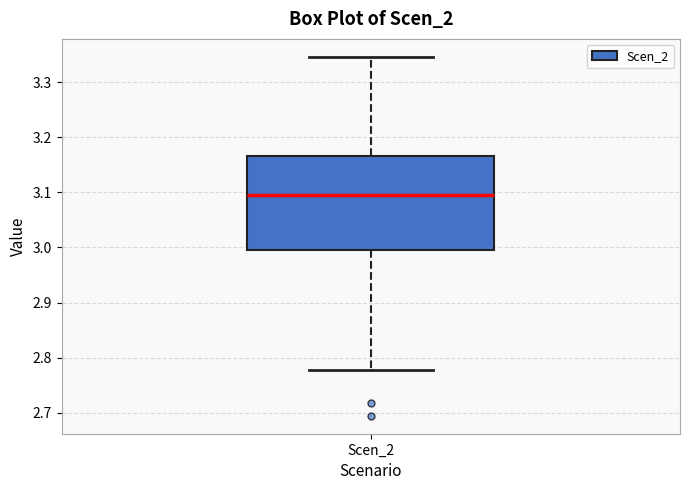

Read this box plot against the y-axis: the position of the median line, the range covered by the box, and the ends of both whiskers. The values are not printed on the chart, so give them approximately, as read against the axis.

median 3.10, box 3.00 to 3.17, whiskers 2.78 to 3.35